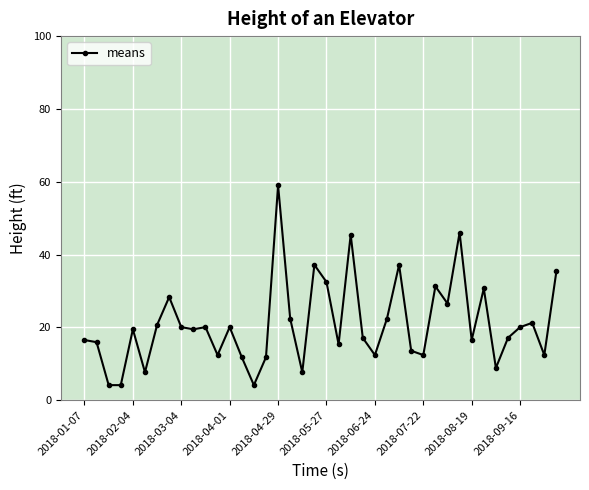

What is the minimum value shown in the chart?

4.1